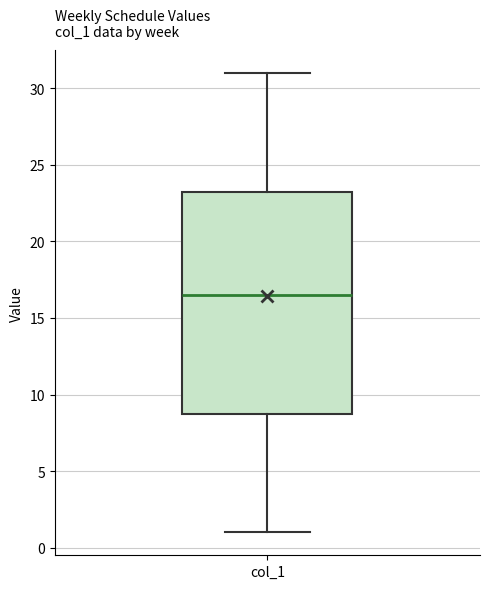

Read this box plot against the y-axis: the position of the median line, the range covered by the box, and the ends of both whiskers. The values are not printed on the chart, so give them approximately, as read against the axis.

median 16.5, box 9.0 to 23.5, whiskers 1.0 to 31.0